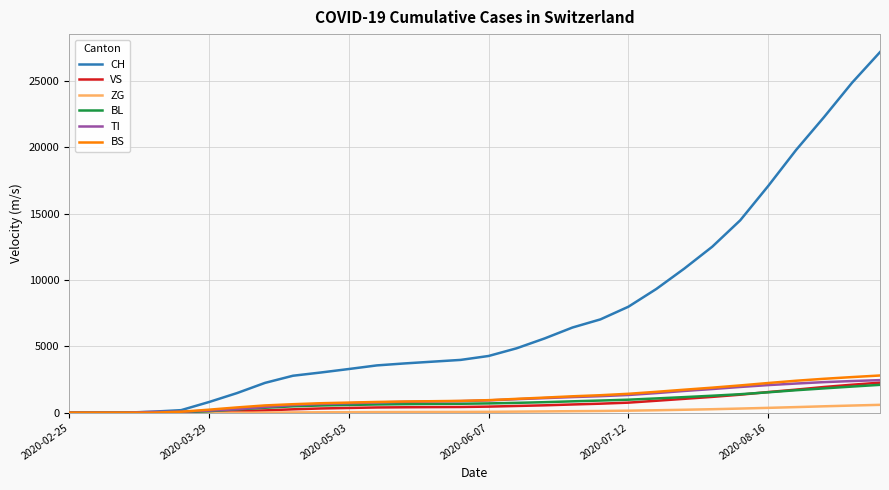

Which series has the widest spread of values?

CH